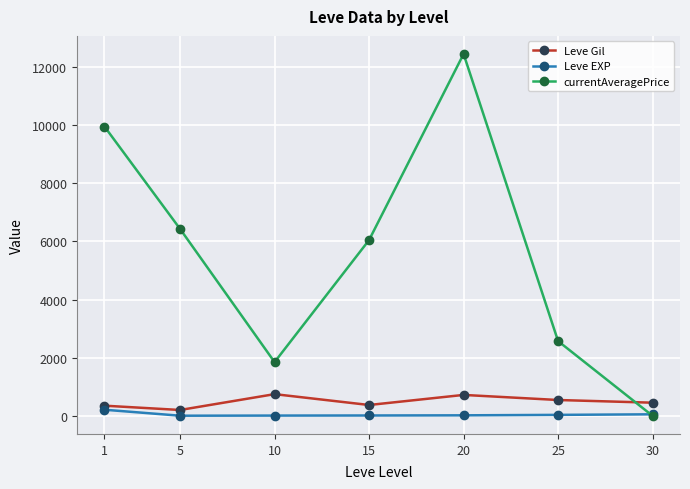

What is the difference between the maximum and minimum values in the currentAveragePrice series?

12445.0